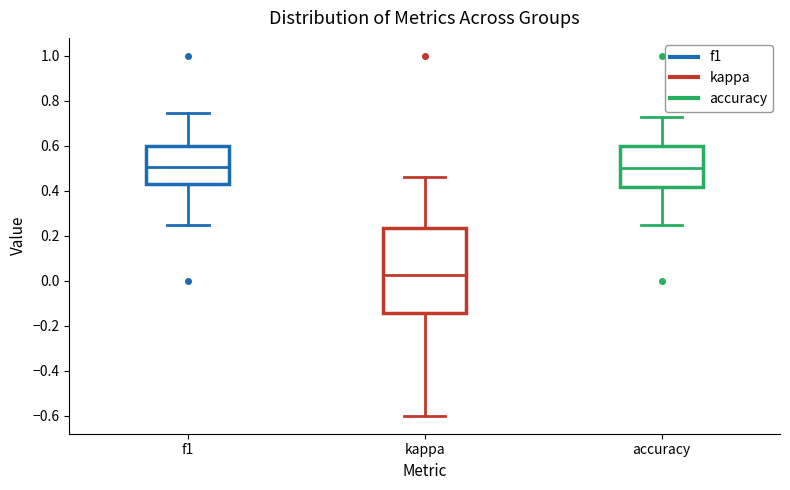

Where does the lower whisker of the box for f1 end on the y-axis? The values are not printed on the chart, so give them approximately, as read against the axis.

0.26